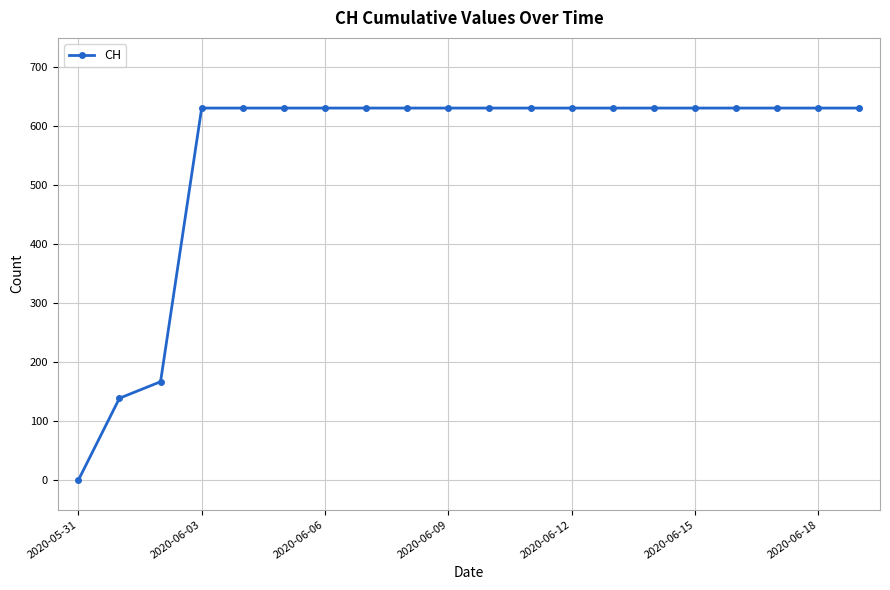

What is the value of the 18th point from the left?

631